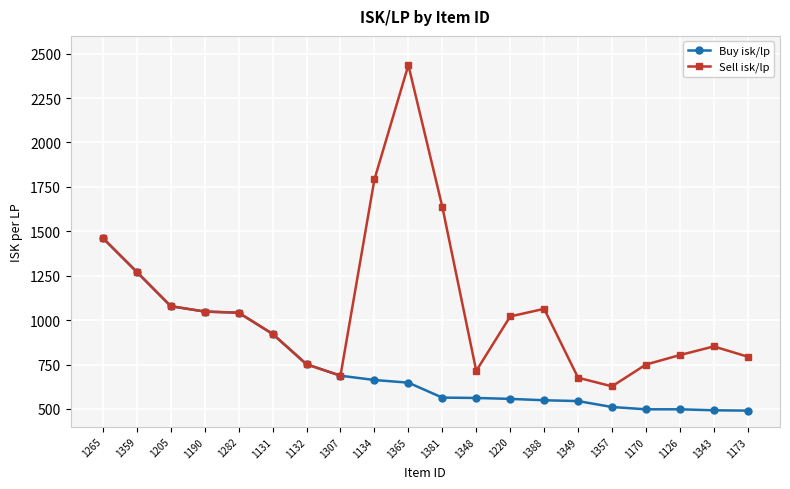

What is the difference between the highest and lowest values at 1170?

252.0